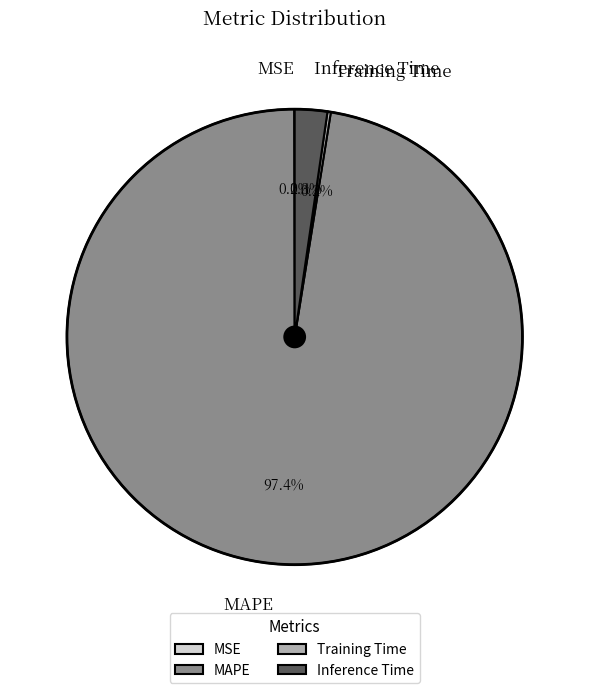

Which slice is the largest?

MAPE